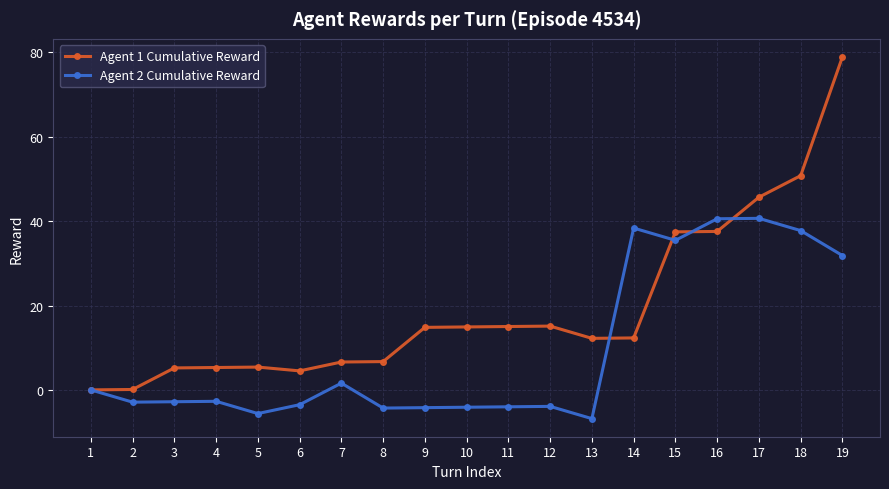

At which label does Agent 1 Cumulative Reward first exceed 12?

9